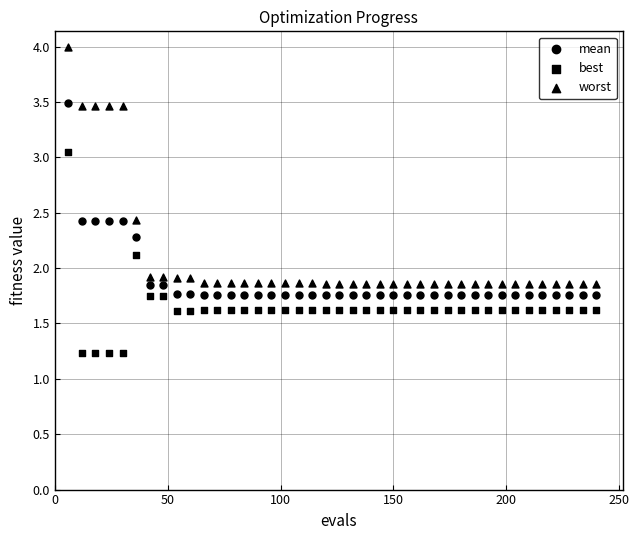

How many points are shown in the scatter plot?

120